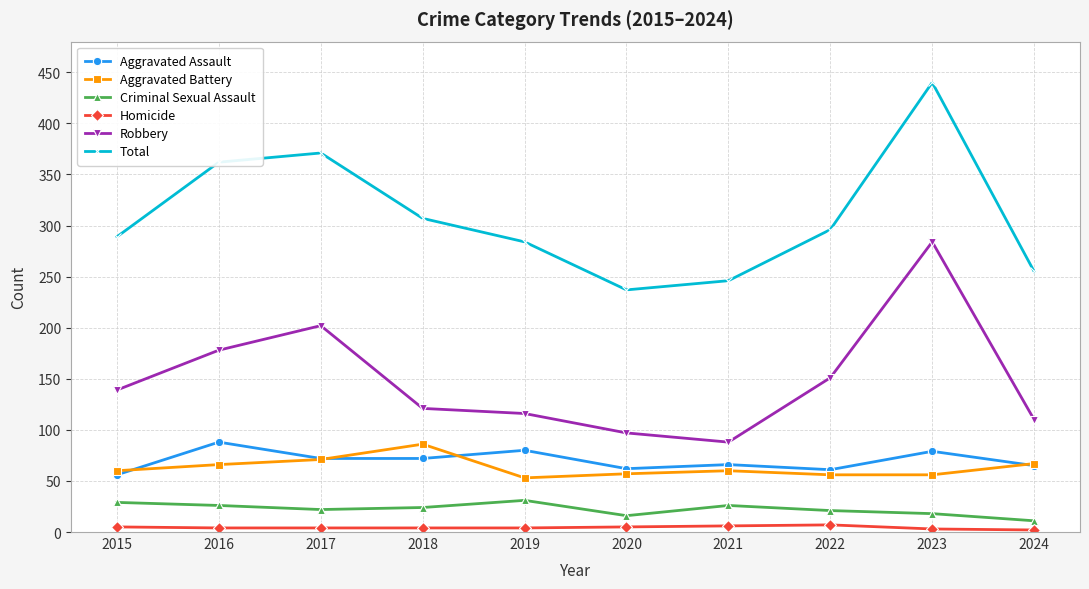

What are all the series names shown in the legend?

Aggravated Assault, Aggravated Battery, Criminal Sexual Assault, Homicide, Robbery, Total